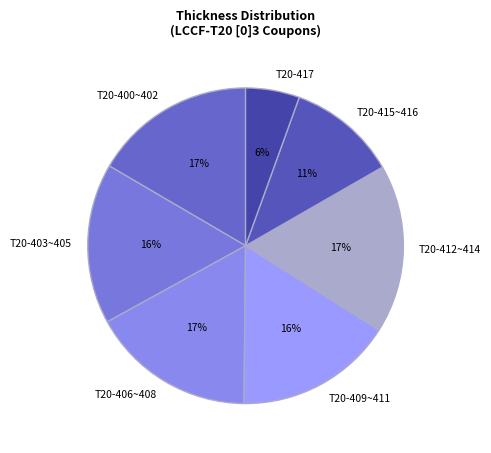

What is the smallest slice in the pie chart?

T20-417